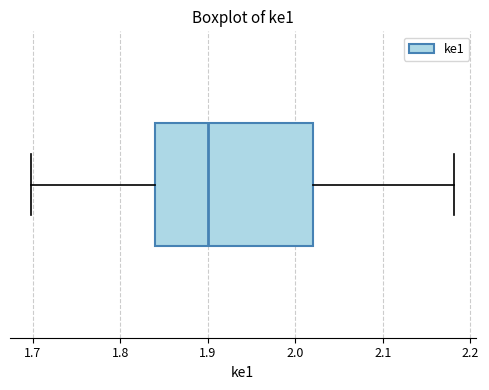

Where does the right whisker of the box end on the x-axis? The values are not printed on the chart, so give them approximately, as read against the axis.

2.18